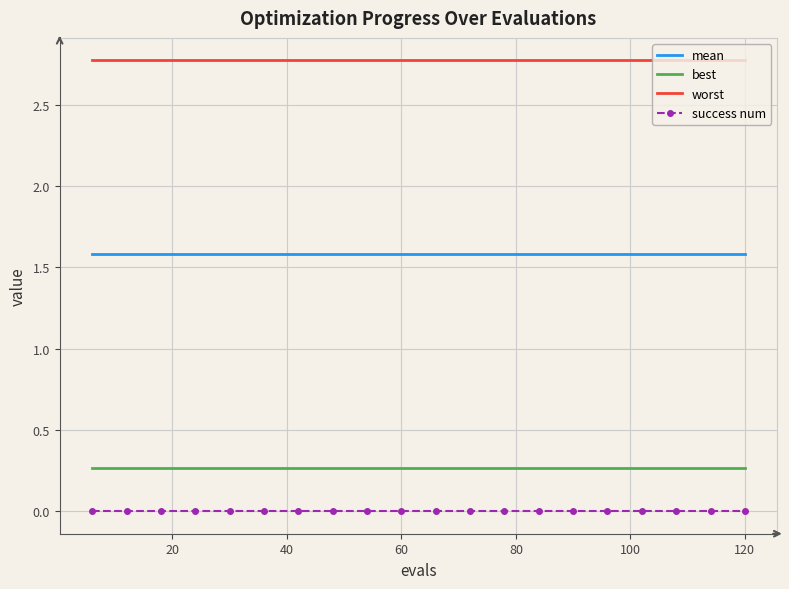

What are all the series names shown in the legend?

mean, best, worst, success num